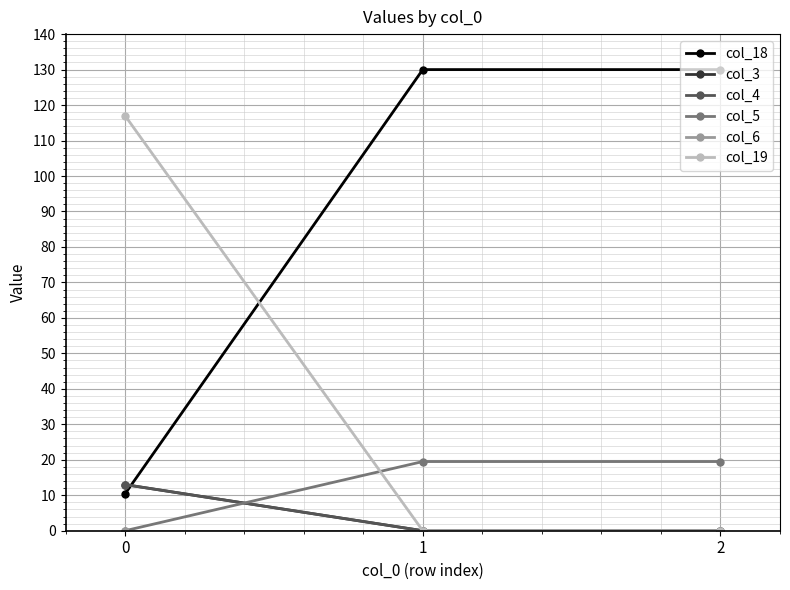

Which series changed the most between 0 and 2?

col_18